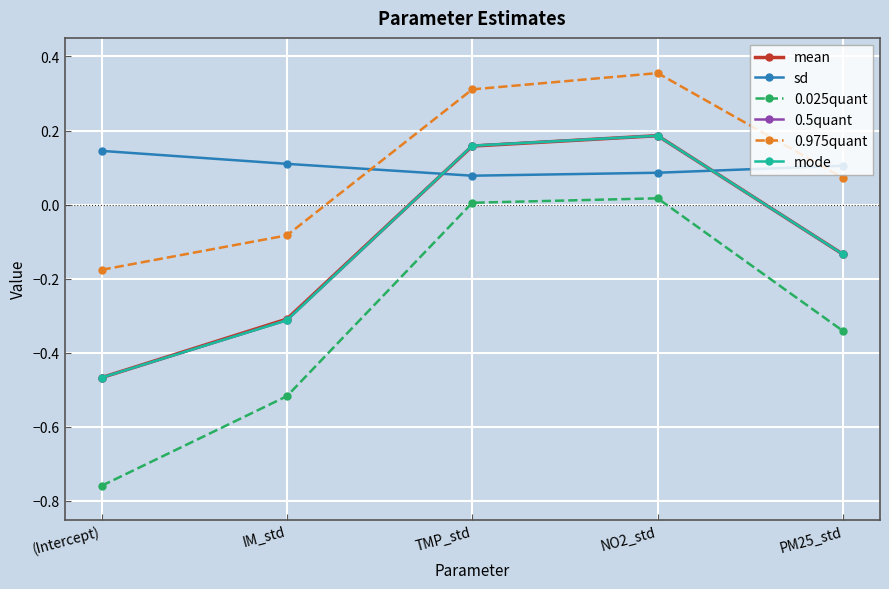

How many lines are shown in the chart?

6